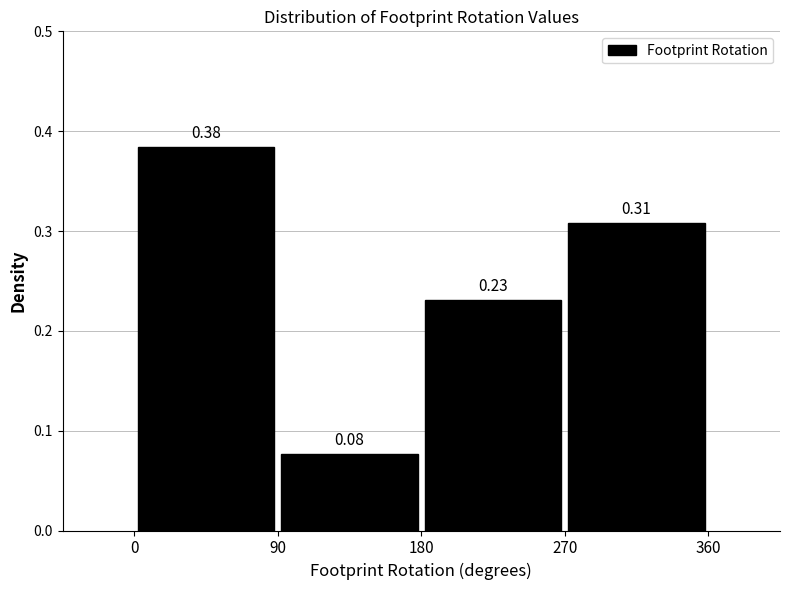

Which range on the x-axis has the tallest bar?

0 to 90